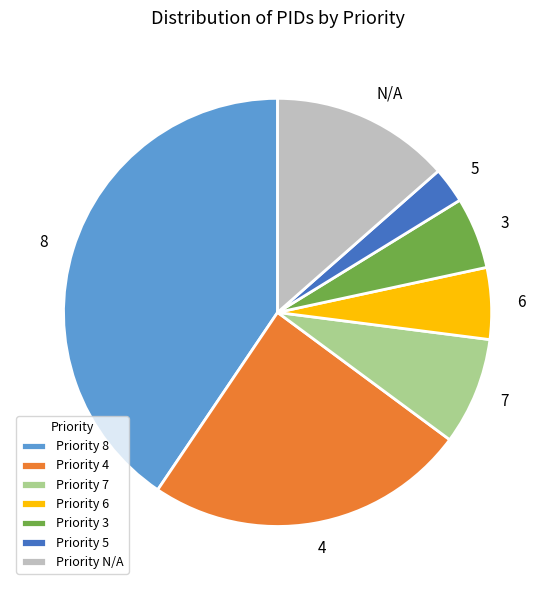

Is the sum of Priority 4 and Priority N/A greater than half?

No